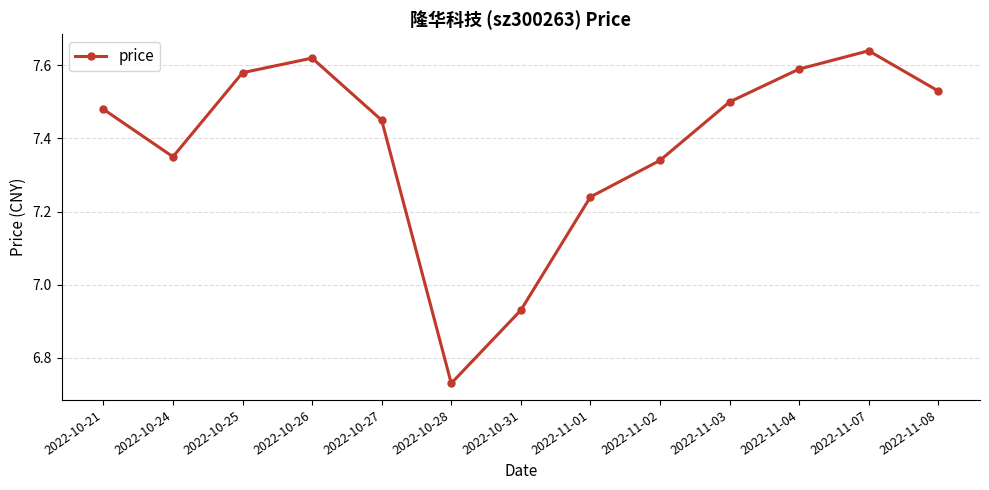

At which category does the data reach its first local valley?

2022-10-24